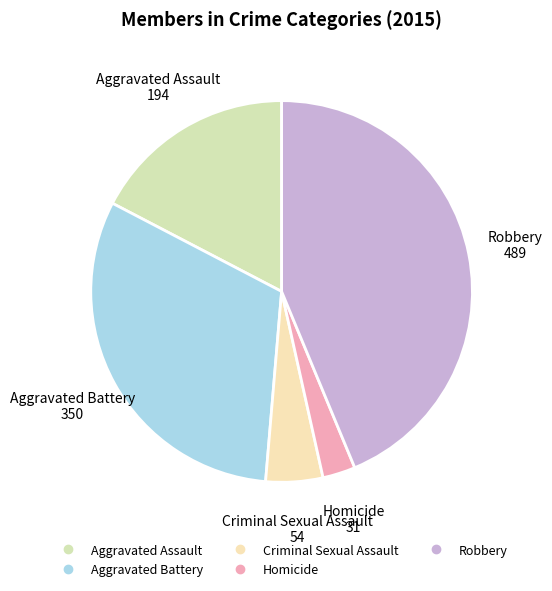

Which slice is the smallest?

Homicide